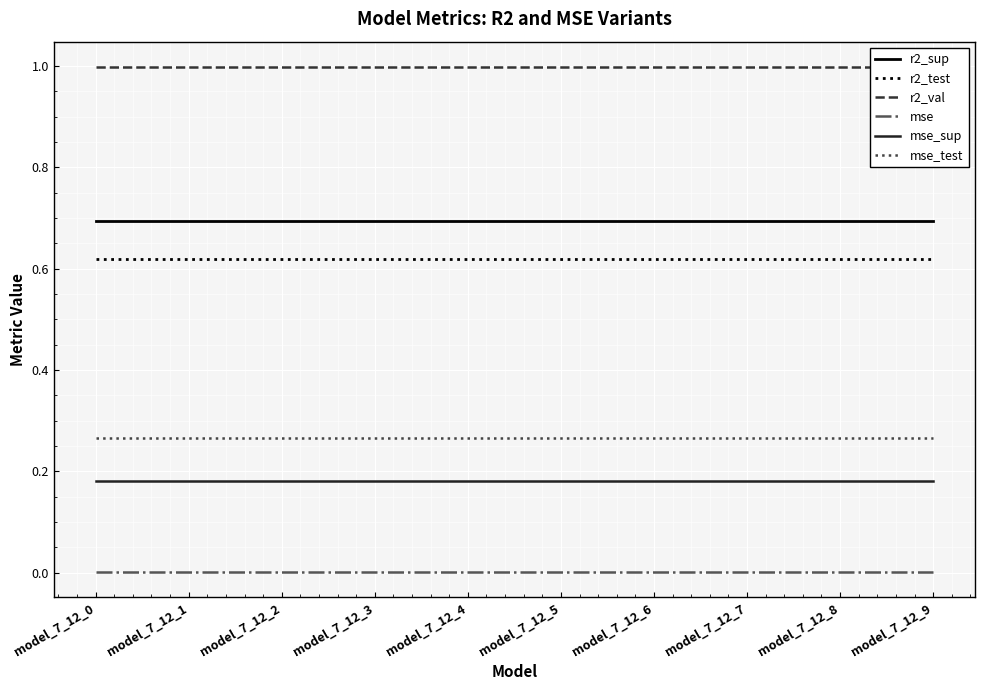

Reading left to right, list all the values displayed in this chart.

r2_sup: 0.7	0.7	0.7	0.7	0.7	0.7	0.7	0.7	0.7	0.7
r2_test: 0.6	0.6	0.6	0.6	0.6	0.6	0.6	0.6	0.6	0.6
r2_val: 1.0	1.0	1.0	1.0	1.0	1.0	1.0	1.0	1.0	1.0
mse: 0.0	0.0	0.0	0.0	0.0	0.0	0.0	0.0	0.0	0.0
mse_sup: 0.2	0.2	0.2	0.2	0.2	0.2	0.2	0.2	0.2	0.2
mse_test: 0.3	0.3	0.3	0.3	0.3	0.3	0.3	0.3	0.3	0.3